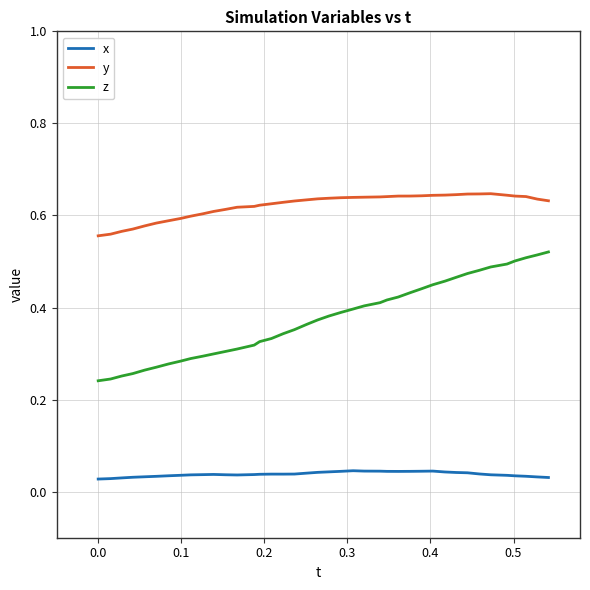

Which series has the largest range (max minus min)?

z